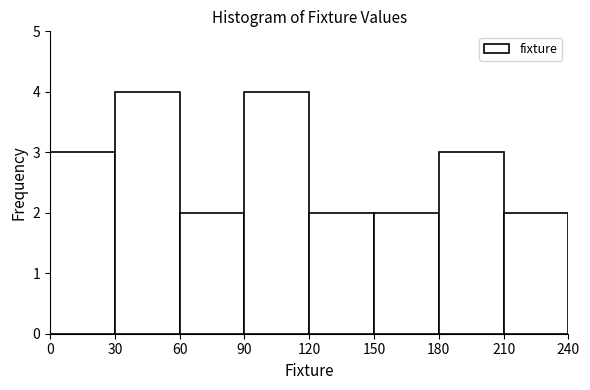

Reading left to right, transcribe this chart: for each bar, give the range it covers on the x-axis and its height. The values are not printed on the chart, so give them approximately, as read against the axis.

0 to 30: 3
30 to 60: 4
60 to 90: 2
90 to 120: 4
120 to 150: 2
150 to 180: 2
180 to 210: 3
210 to 240: 2